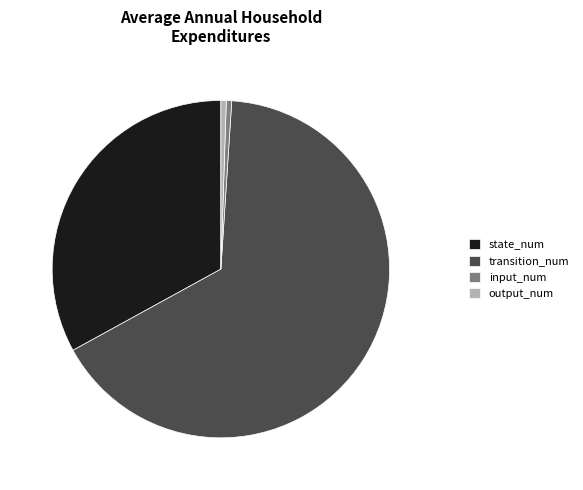

Does input_num represent more than half of the total?

No